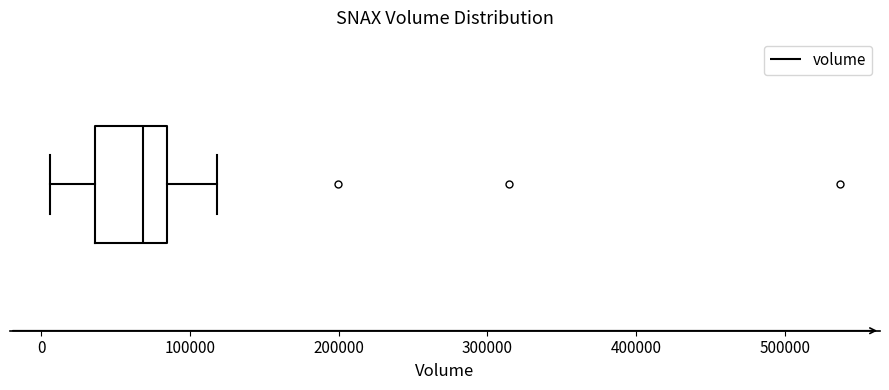

Transcribe this box plot: give where the median line is, the range the box spans, and where the two whiskers end, as read against the x-axis. The values are not printed on the chart, so give them approximately, as read against the axis.

median 70000, box 40000 to 80000, whiskers 10000 to 120000